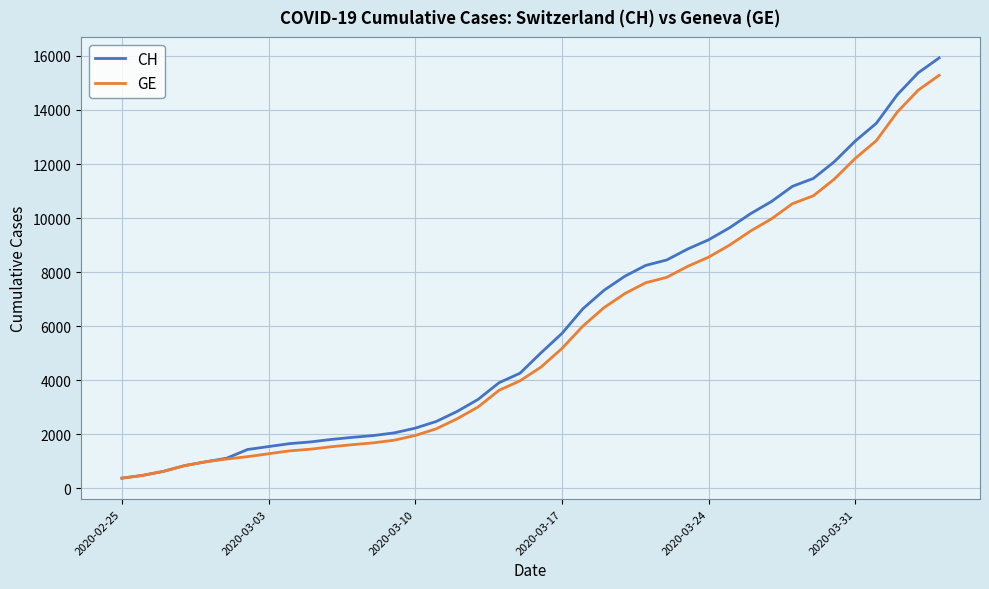

What is the maximum value shown in the chart?

15926